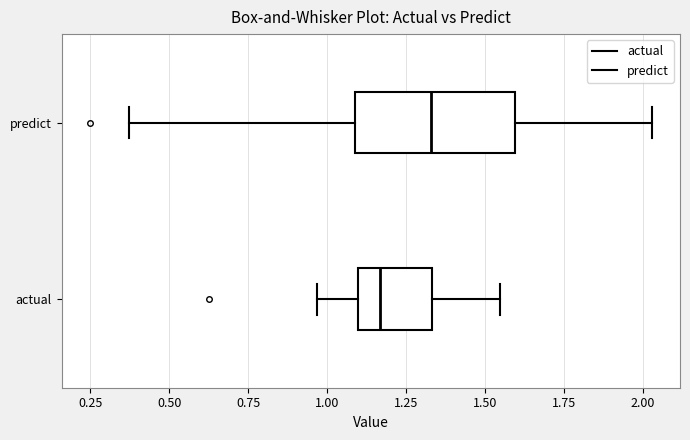

Which box has the furthest to the right median line?

predict